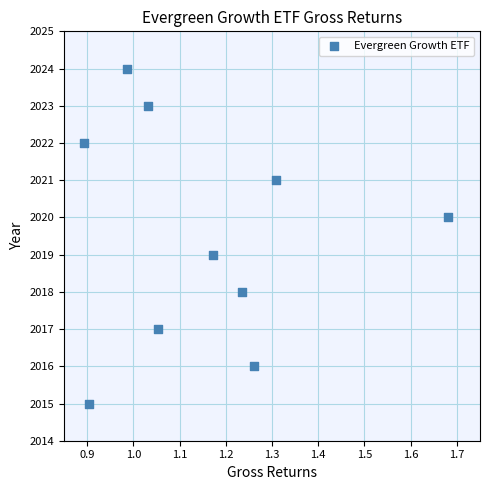

What is the average Y value?

2020